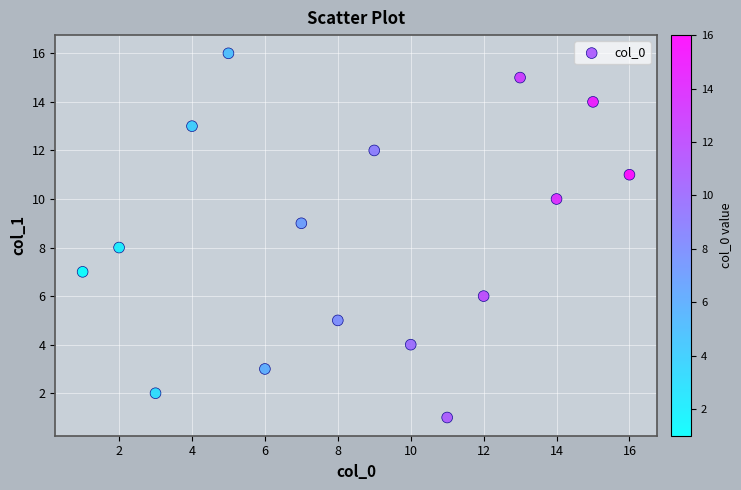

What is the range of X values (max minus min)?

15